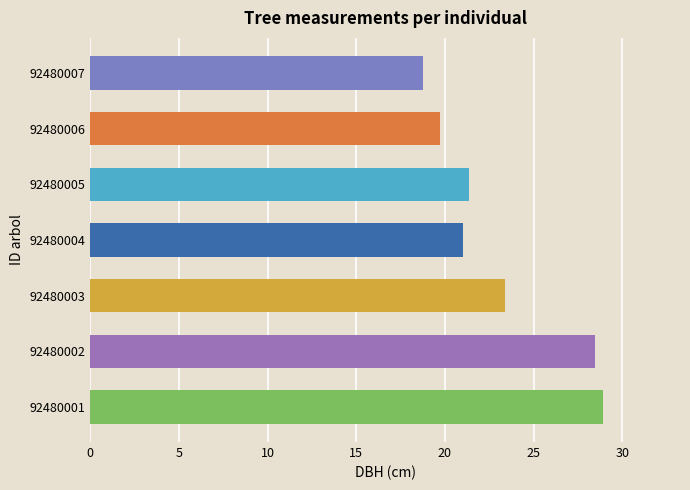

Are the bars horizontal?

Yes